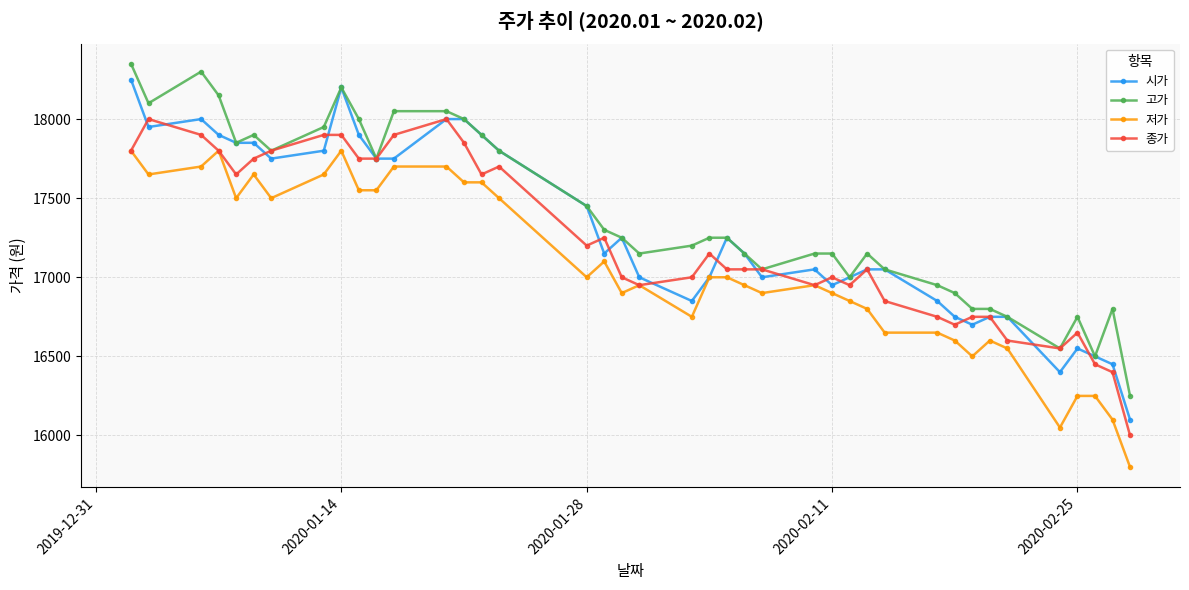

True or false: 시가 has more than 0 interior local peaks.

True